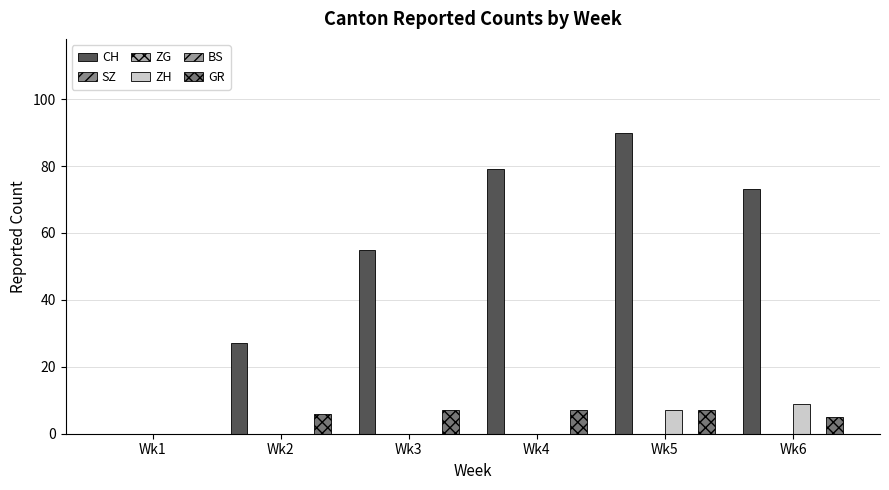

Which series has the widest spread of values?

CH